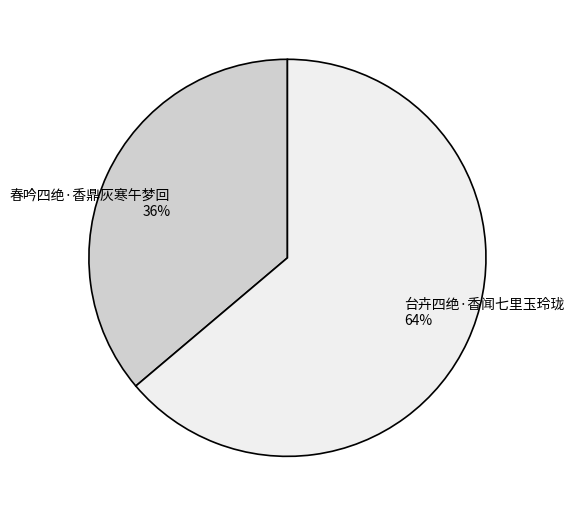

Is it true that 春吟四绝·香鼎灰寒午梦回 is 48% of the pie?

False